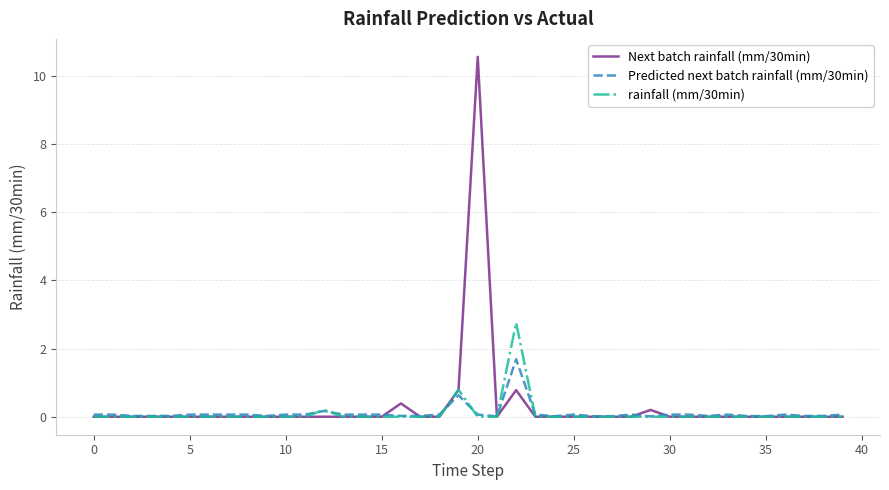

Which series has the largest range (max minus min)?

Next batch rainfall (mm/30min)